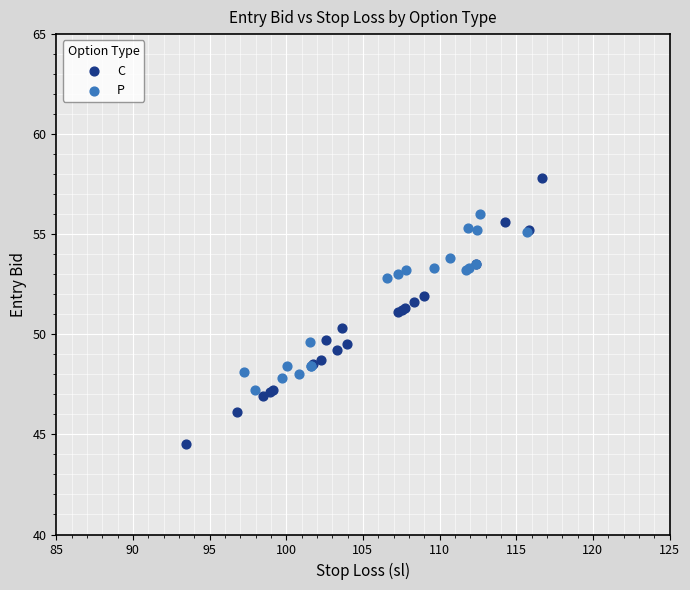

Which series has the widest spread of Y values?

C